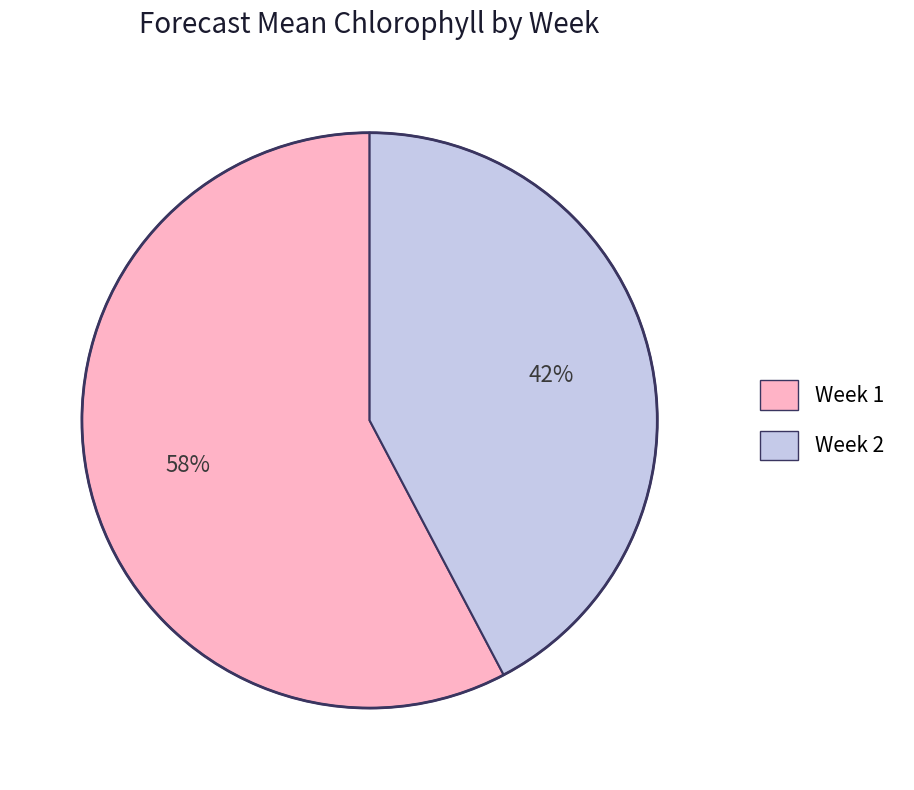

To the nearest percent, what is the average slice percentage?

50%